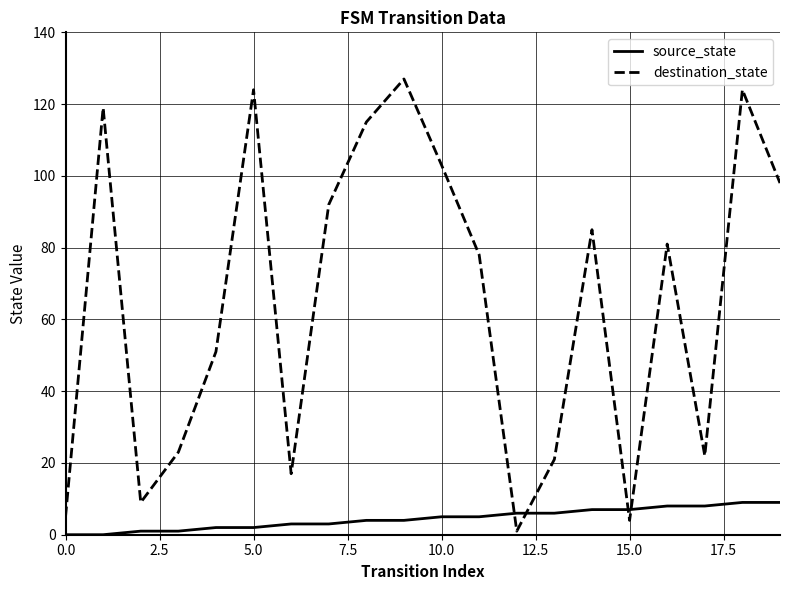

Rank the series by their maximum value, from lowest to highest.

source_state, destination_state